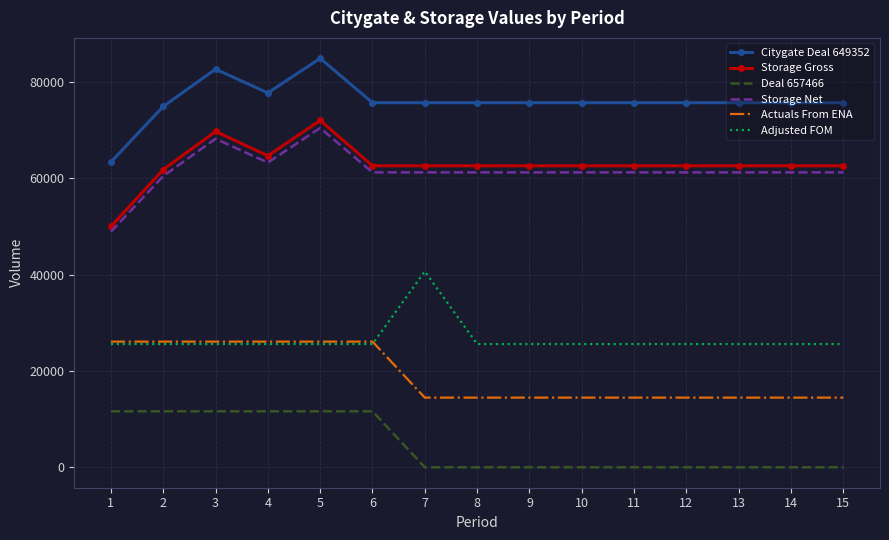

How many categories are shown in the chart?

15